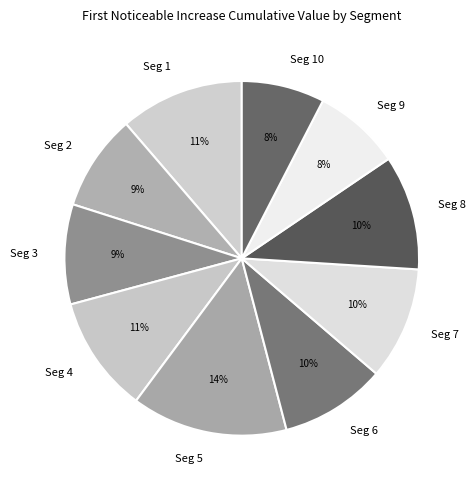

Combined, do Seg 3 and Seg 8 account for over 50%?

No